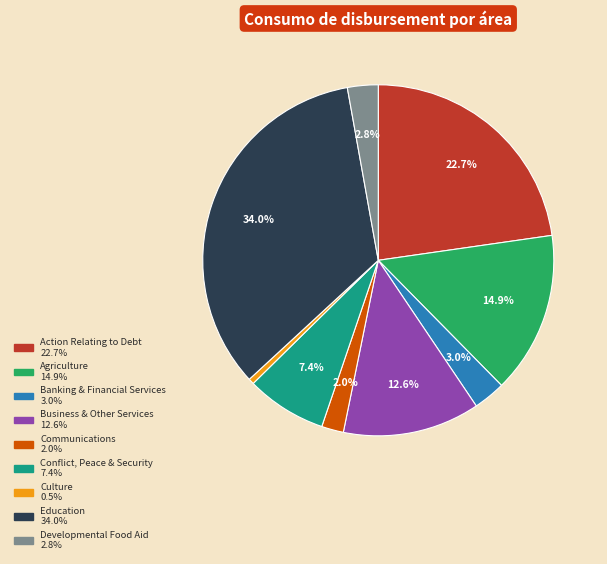

How many slices are in this pie chart?

9